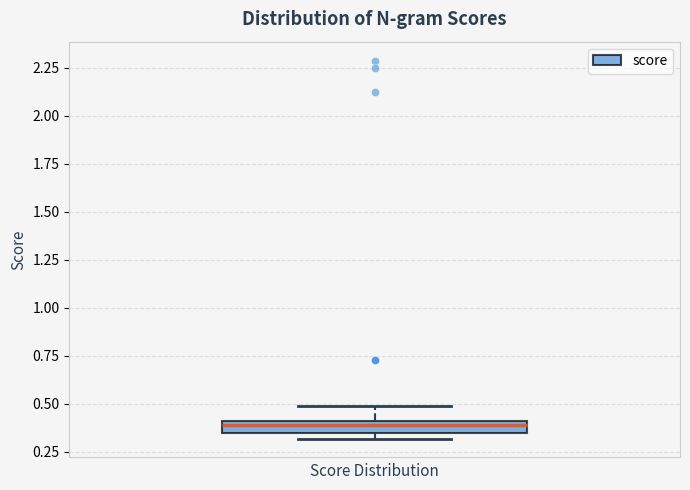

Where does the upper whisker of the box end on the y-axis? The values are not printed on the chart, so give them approximately, as read against the axis.

0.50